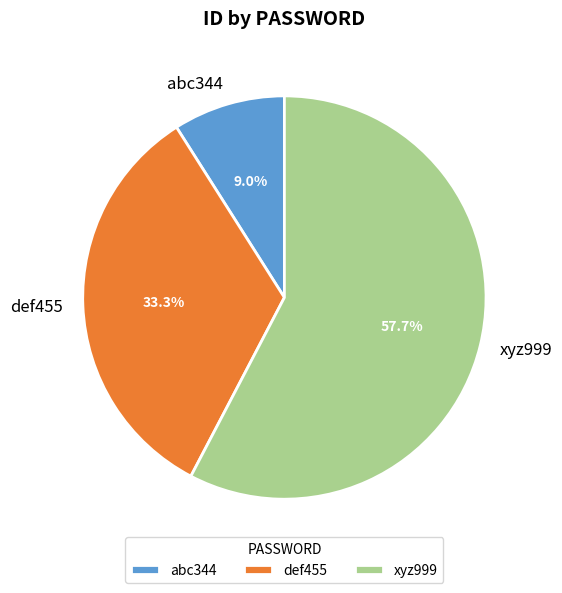

Rank the categories by value from lowest to highest.

abc344, def455, xyz999